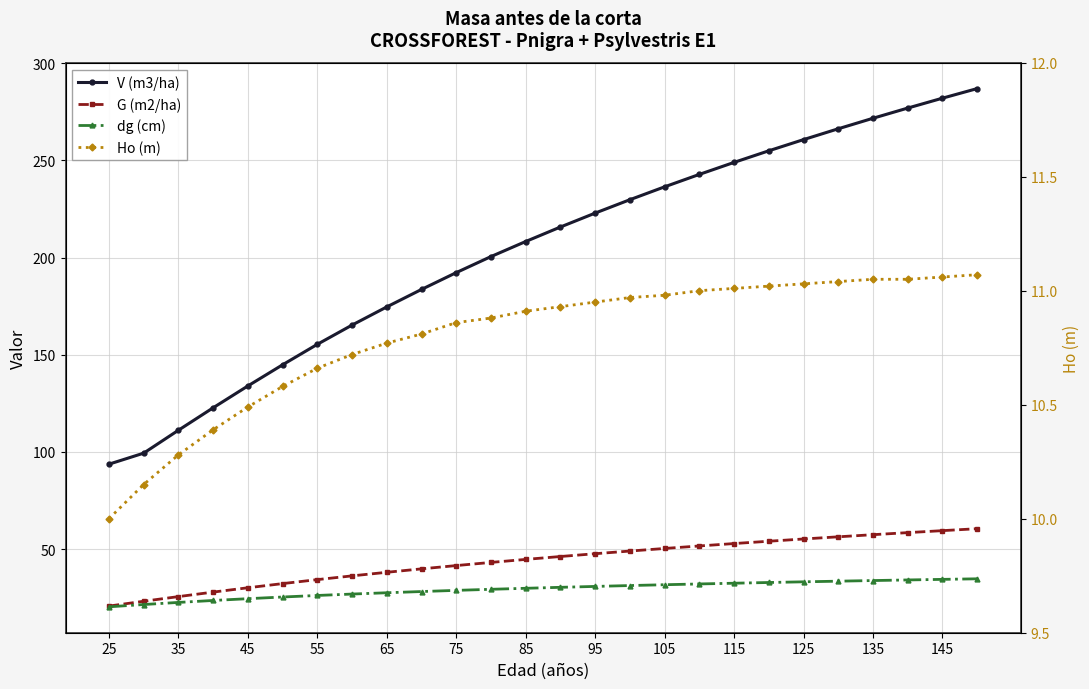

List the series in order of their peak value, highest first.

V (m3/ha), G (m2/ha), dg (cm), Ho (m)